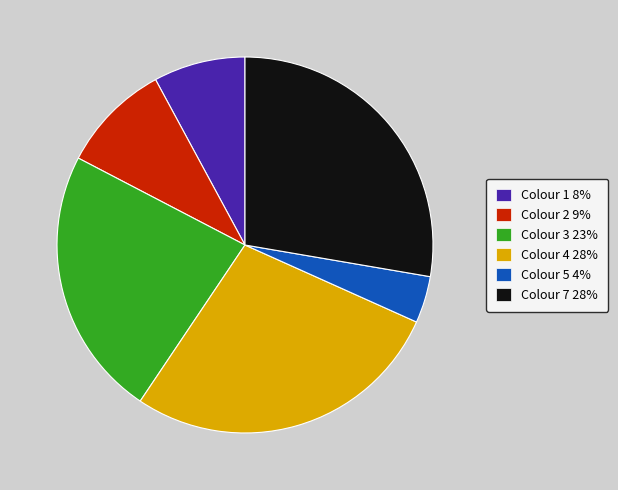

Is Colour 3 23% the majority of the pie?

No